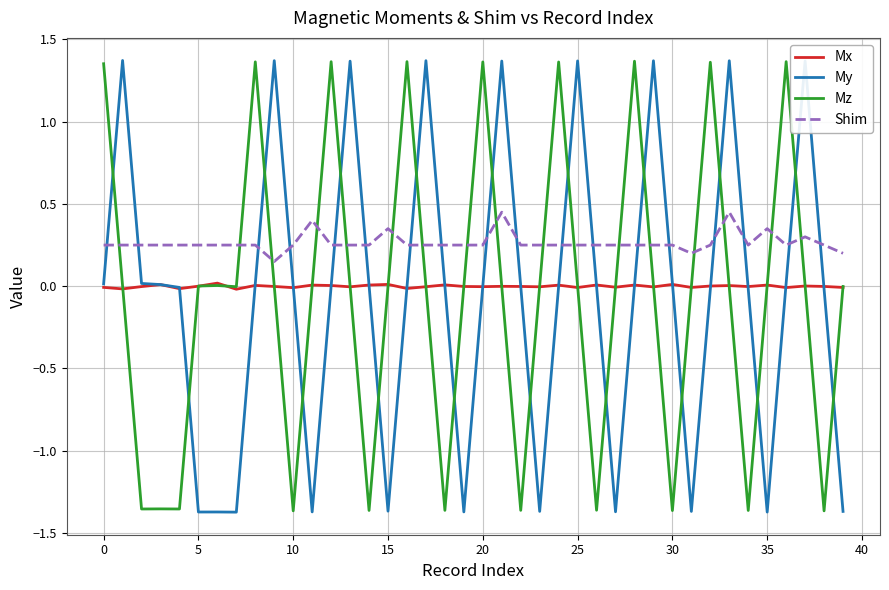

Does the chart have visible grid lines?

Yes